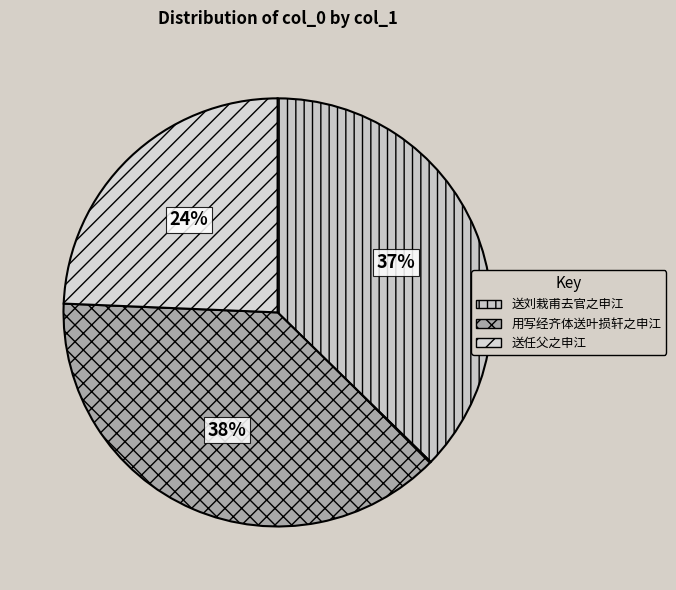

How many segments does this pie chart have?

3